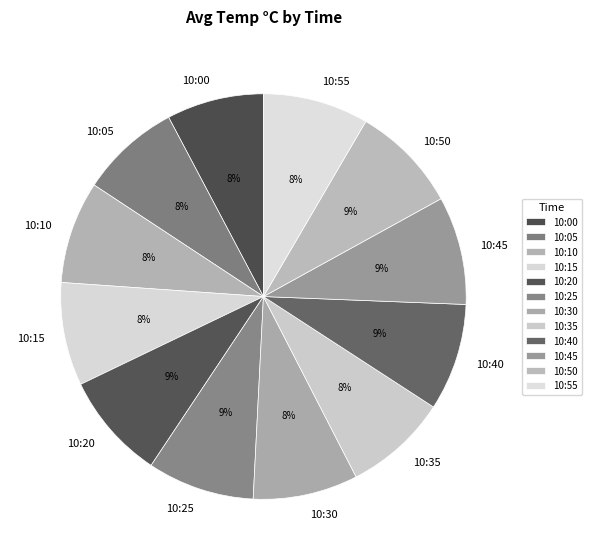

Count the number of slices in the pie.

12